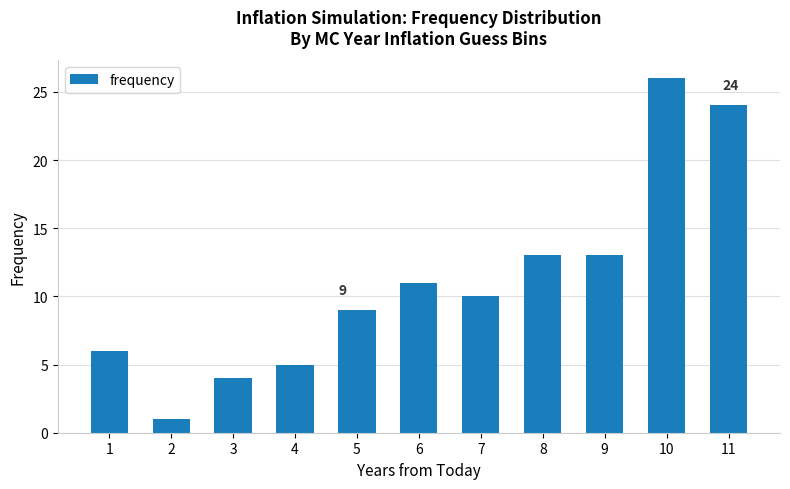

At which category does the chart reach its peak across all series?

10